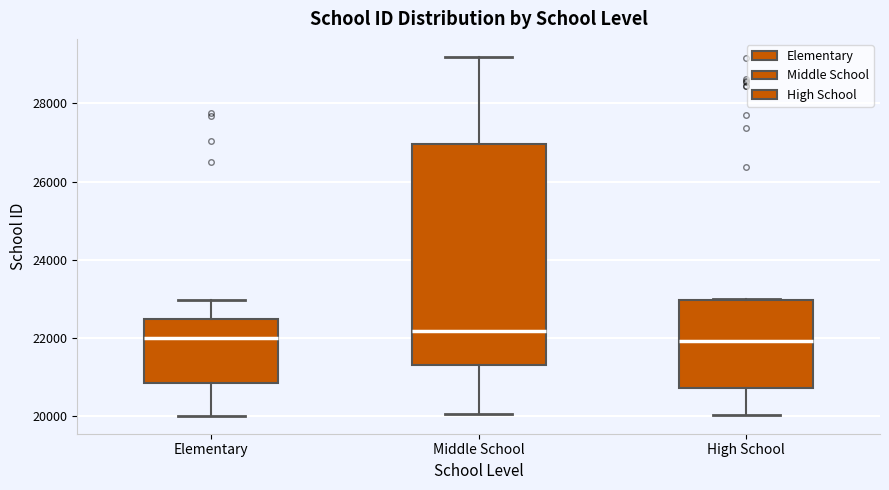

Reading left to right, read every box against the y-axis: the position of its median line, the range the box covers, and the ends of its whiskers. The values are not printed on the chart, so give them approximately, as read against the axis.

Elementary: median 22000, box 20800 to 22400, whiskers 20000 to 23000
Middle School: median 22200, box 21200 to 27000, whiskers 20000 to 29200
High School: median 22000, box 20800 to 23000, whiskers 20000 to 23000